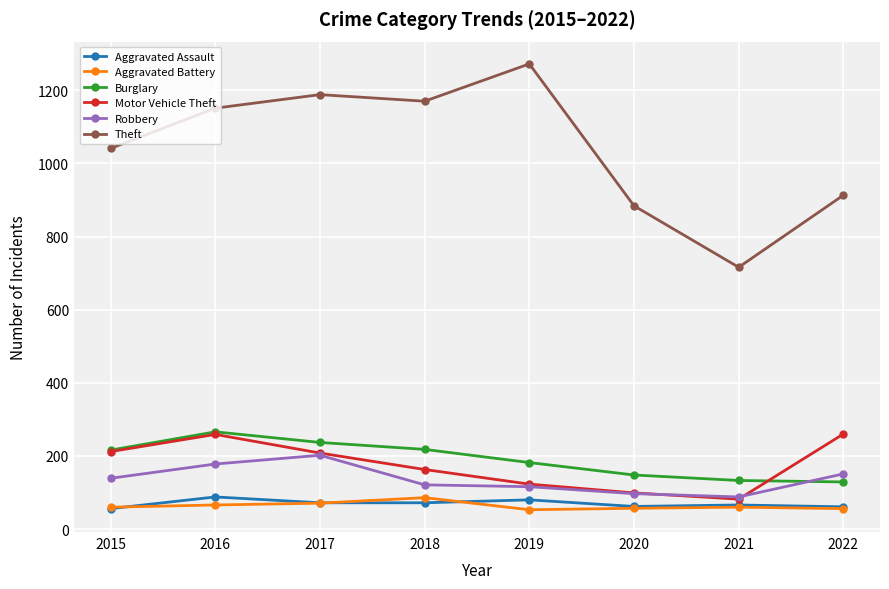

What are all the series names shown in the legend?

Aggravated Assault, Aggravated Battery, Burglary, Motor Vehicle Theft, Robbery, Theft